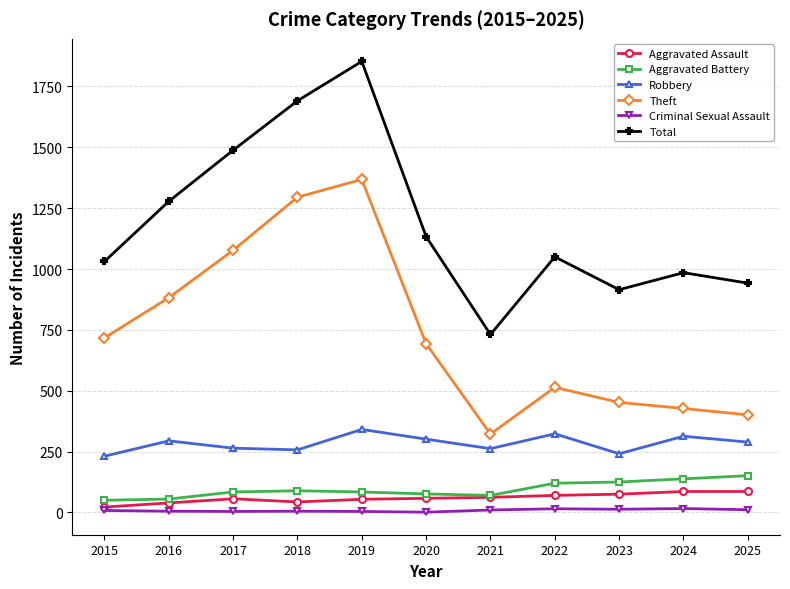

True or false: Aggravated Assault and Robbery intersect in this chart.

False